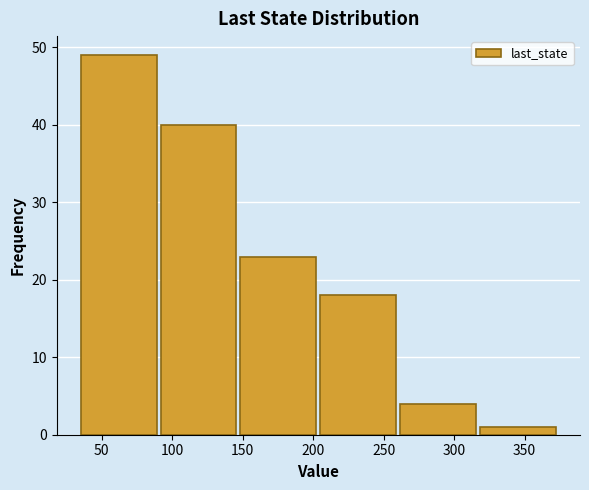

How tall is the bar that spans 260 to 315 on the x-axis? Neither the bar edges nor the heights are printed on the chart, so give them approximately, as read against the axes.

4